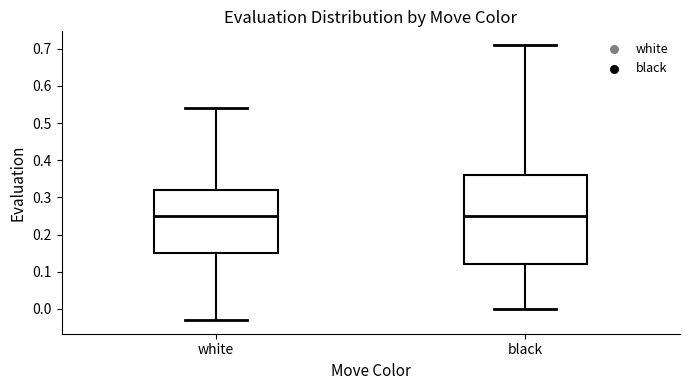

Reading left to right, read every box against the y-axis: the position of its median line, the range the box covers, and the ends of its whiskers. The values are not printed on the chart, so give them approximately, as read against the axis.

white: median 0.25, box 0.15 to 0.32, whiskers -0.03 to 0.54
black: median 0.25, box 0.12 to 0.36, whiskers 0.00 to 0.71